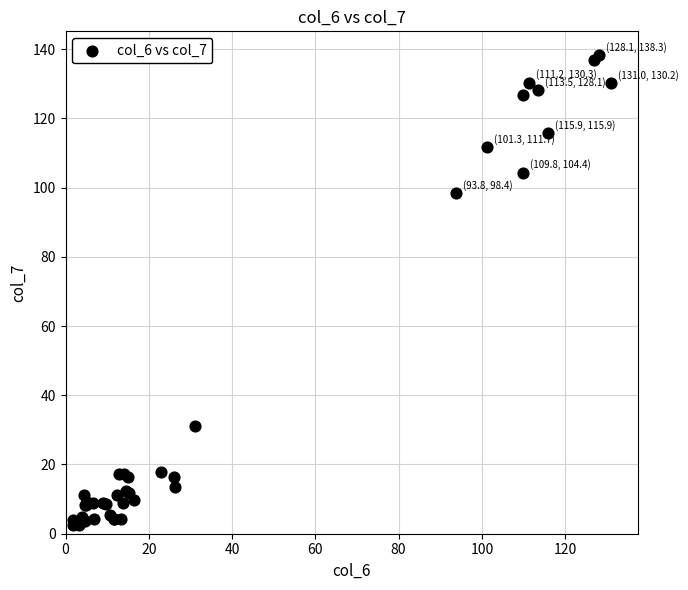

What Y value in the scatter plot is closest to 70?

98.4